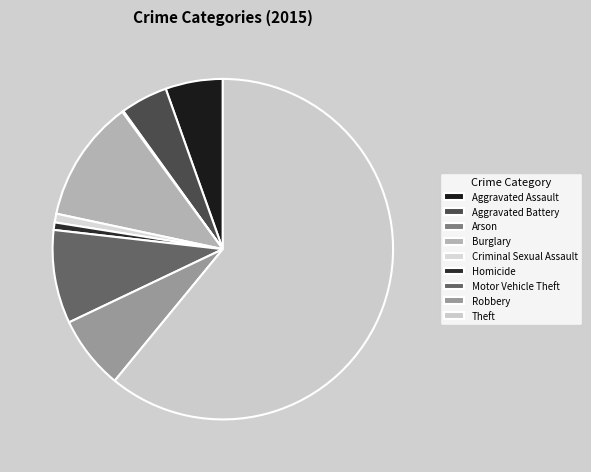

What is the largest slice in the pie chart?

Theft